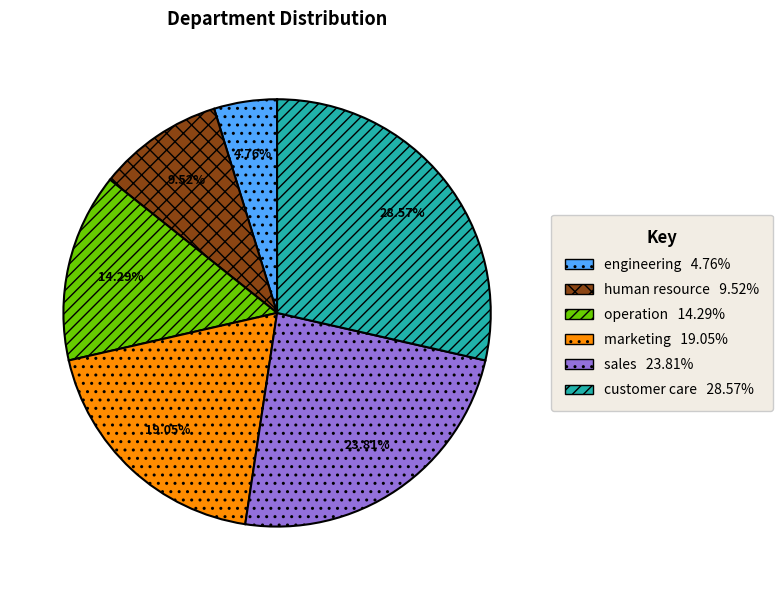

To the nearest percent, what percentage of the pie is engineering?

5%